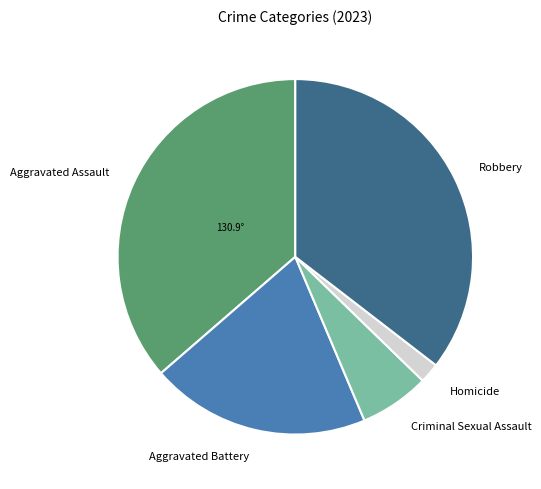

True or false: Aggravated Assault accounts for 36% of the total.

True